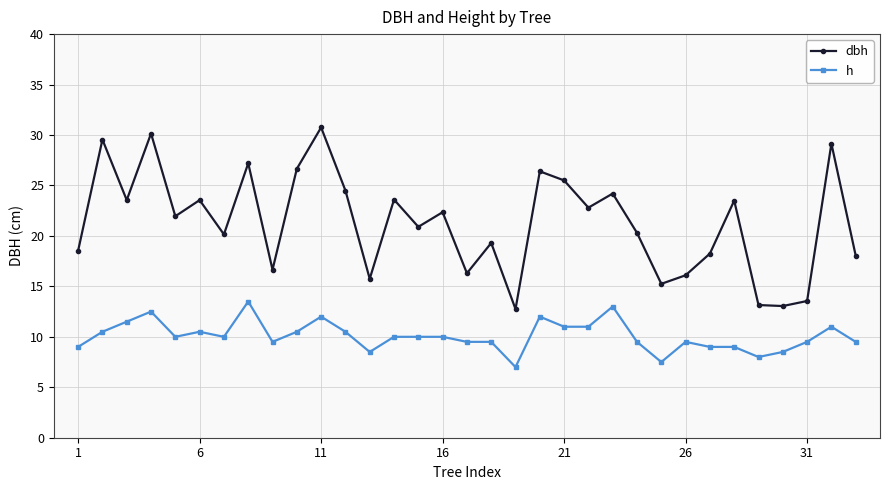

True or false: dbh and h intersect in this chart.

False